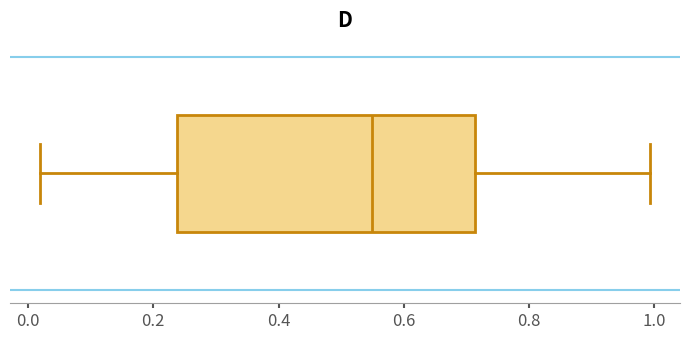

Where does the right whisker of the box end on the x-axis? The values are not printed on the chart, so give them approximately, as read against the axis.

1.00